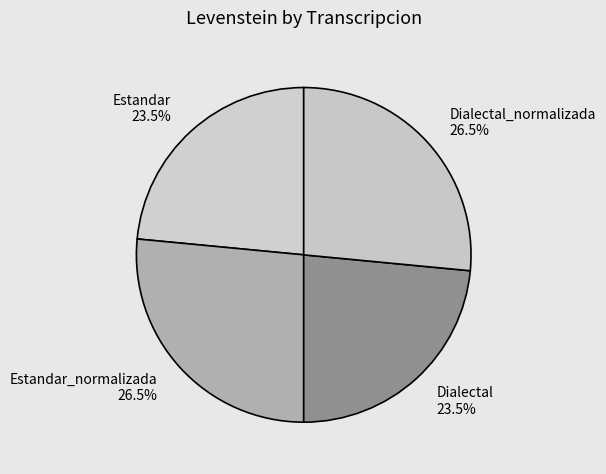

Is there any slice that represents more than half of the pie?

No